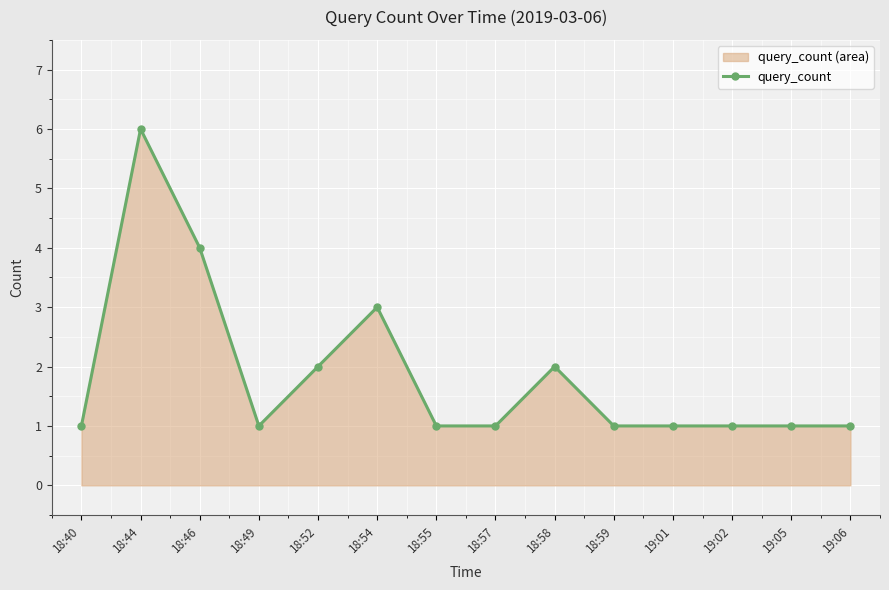

List the labels in order of value, smallest first.

18:40, 18:49, 18:55, 18:57, 18:59, 19:01, 19:02, 19:05, 19:06, 18:52, 18:58, 18:54, 18:46, 18:44